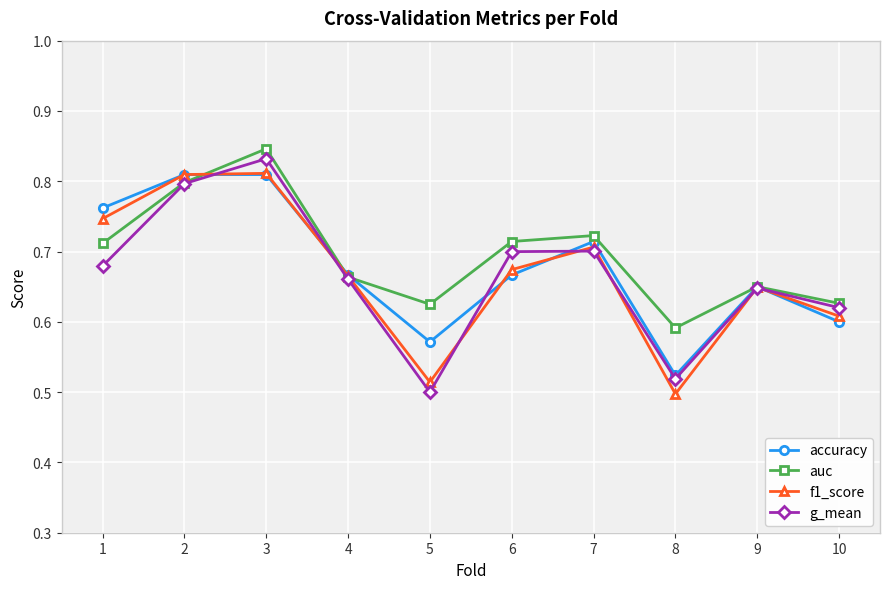

At which label is f1_score closest to 0?

8